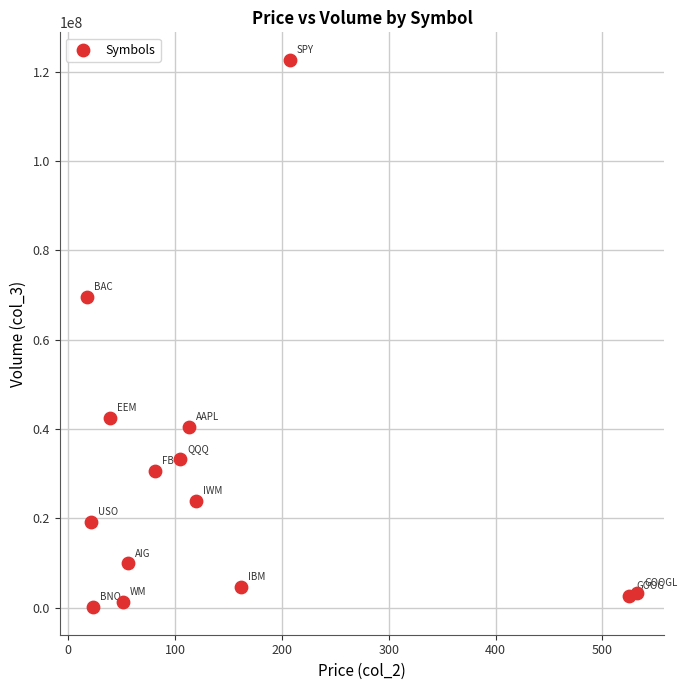

What is the range of Y values (max minus min)?

122599477